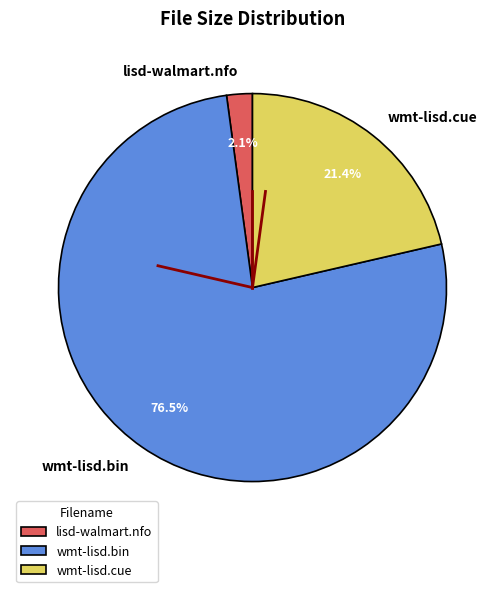

Do wmt-lisd.cue and wmt-lisd.bin together represent more than half of the pie?

Yes